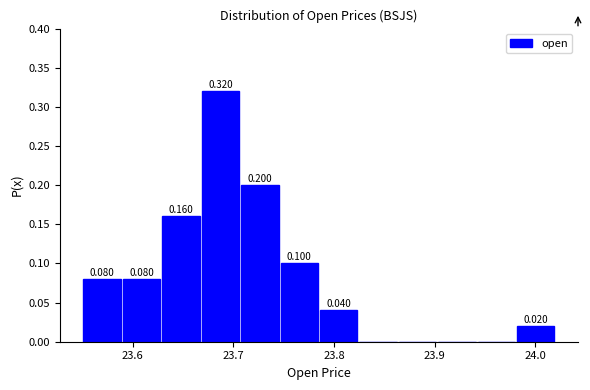

Around what value on the x-axis is the tallest bar? Give the approximate position of its centre, as read against the axis.

23.69